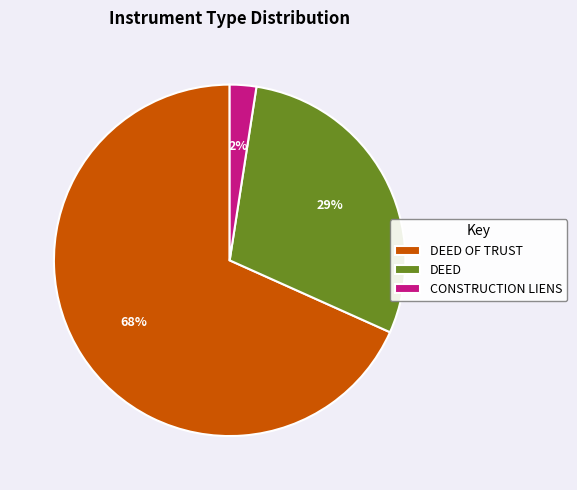

Which category has the biggest portion of the pie?

DEED OF TRUST